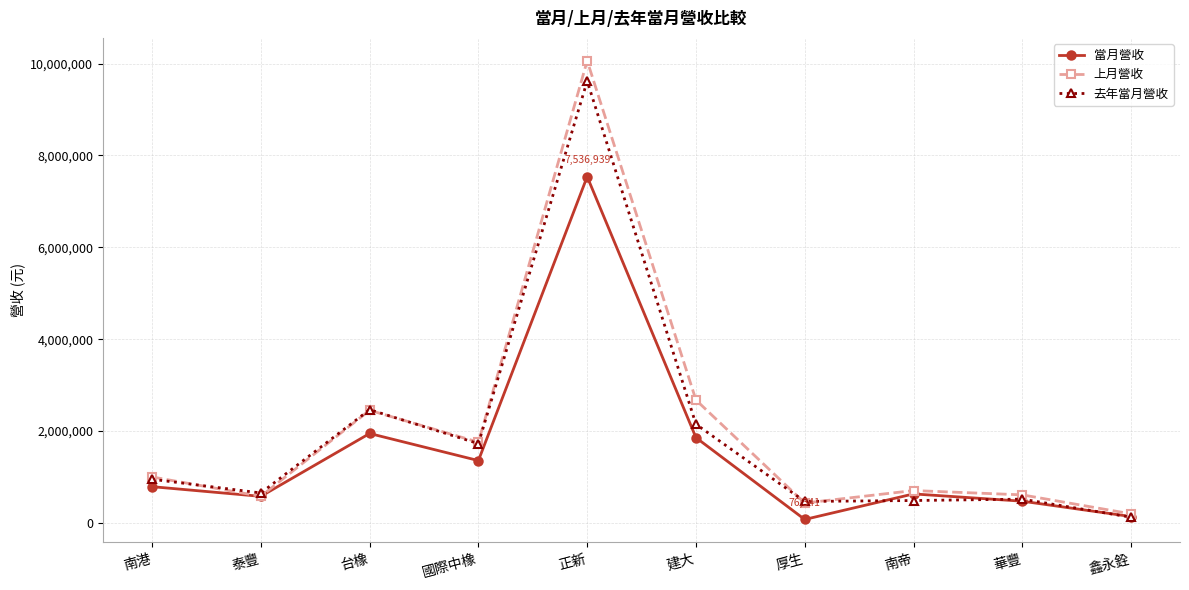

Which series has the largest range (max minus min)?

上月營收